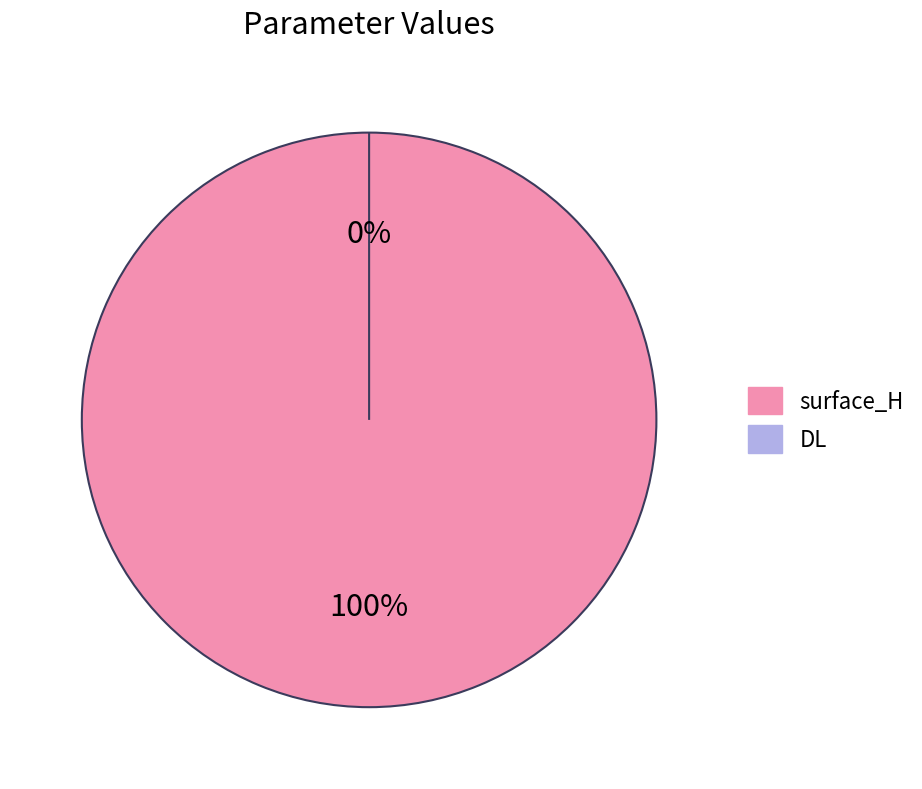

To the nearest percent, what is the average slice percentage?

50%